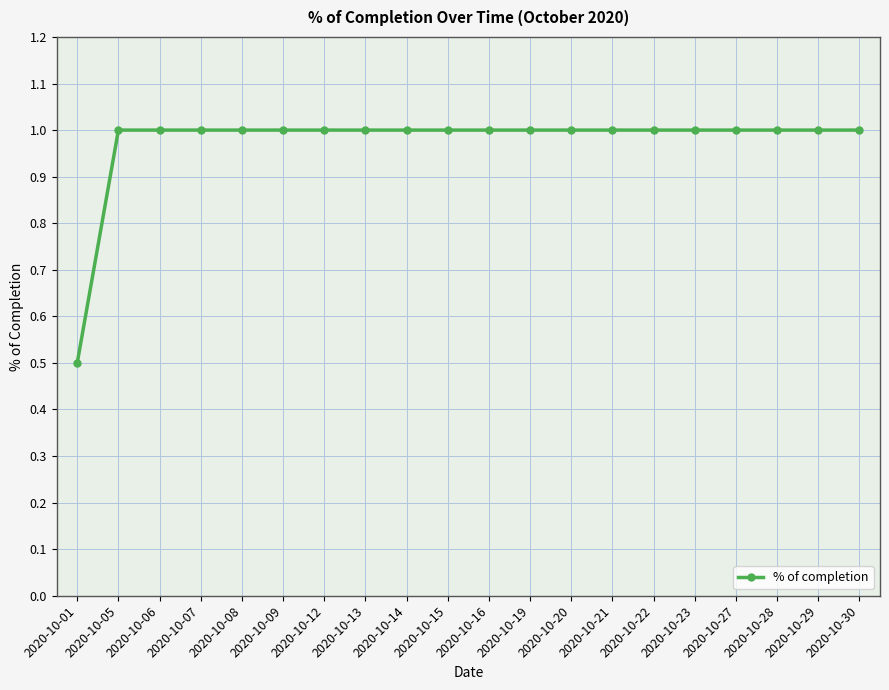

How many categories are shown in the chart?

20